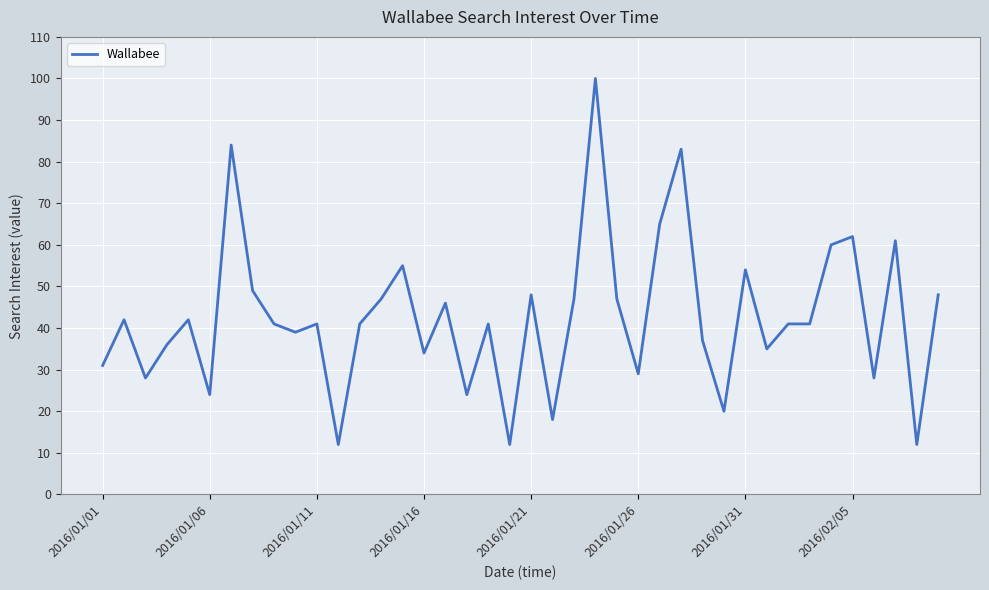

What is the average value?

43